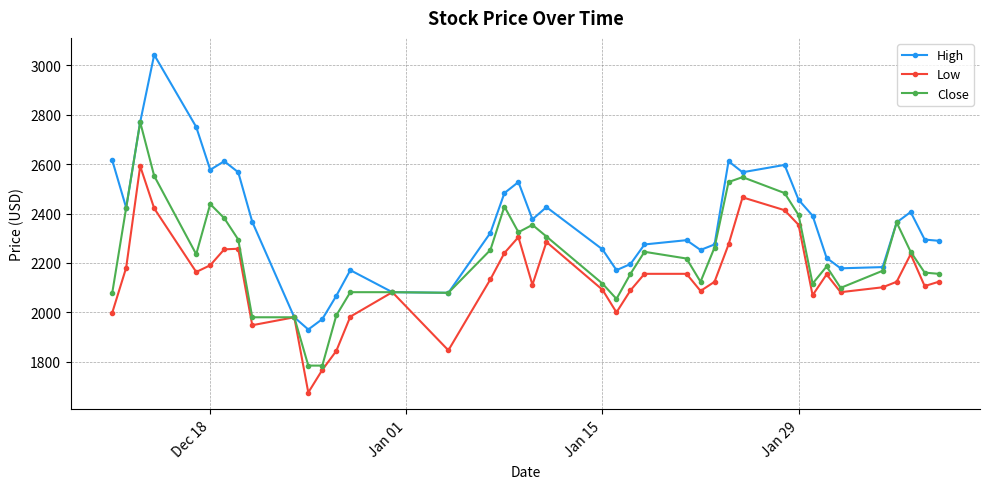

True or false: Close has more than 1 interior local peaks.

True